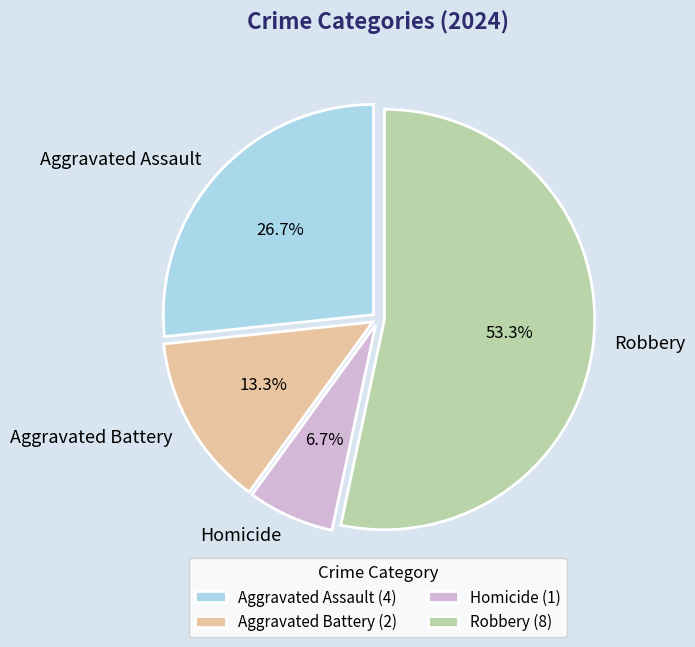

Is the sum of Aggravated Battery and Robbery greater than half?

Yes